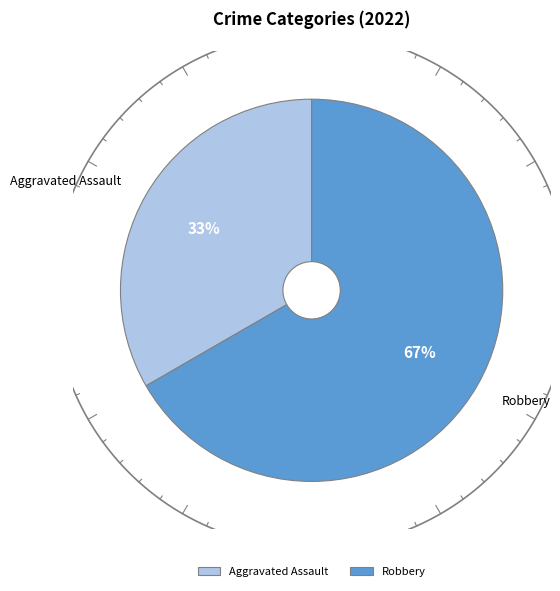

Does Criminal Sexual Assault account for over 50% of the chart?

No